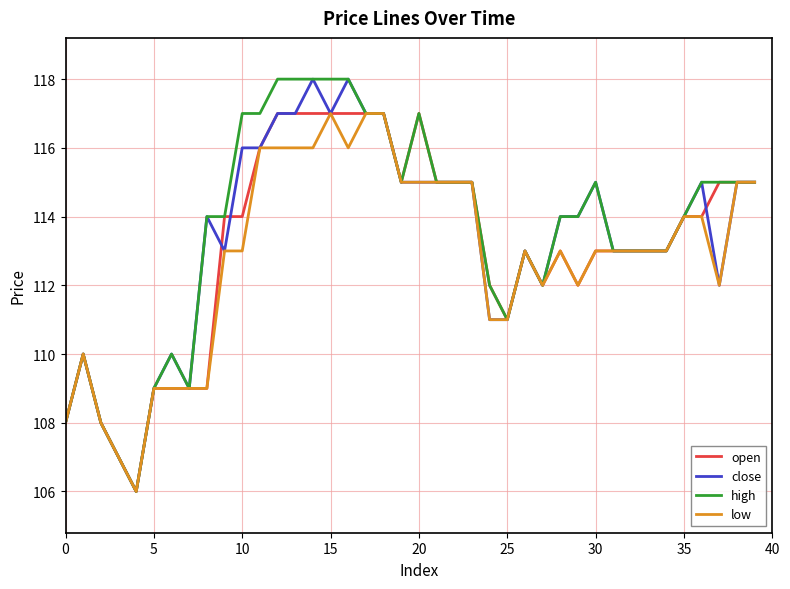

What is the smallest value displayed?

106